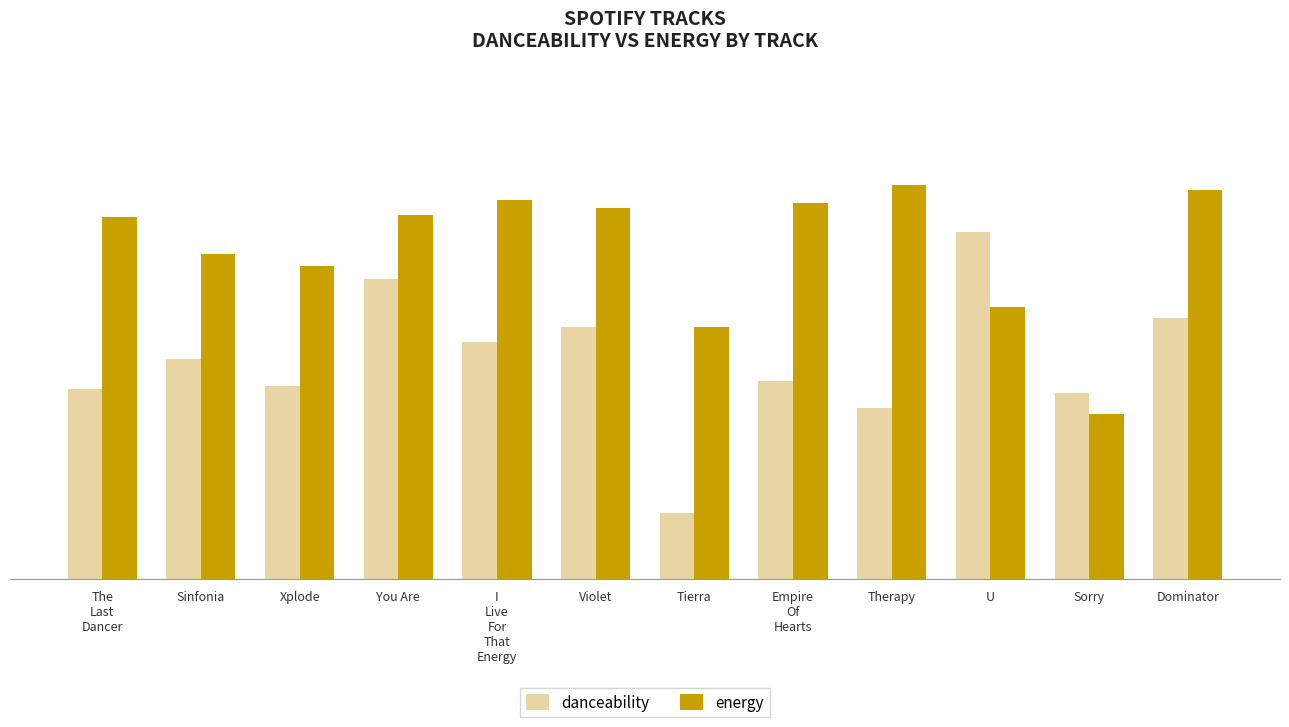

At how many categories does at least one series exceed 0?

12